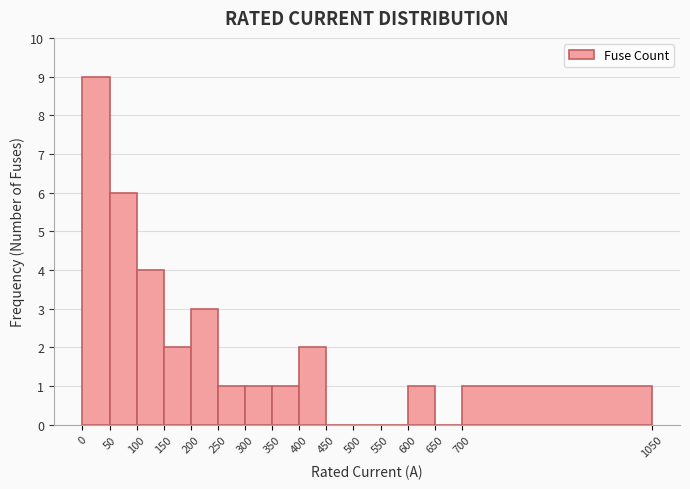

Reading left to right, transcribe this chart: for each bar, give the range it covers on the x-axis and its height. The values are not printed on the chart, so give them approximately, as read against the axis.

0 to 50: 9
50 to 100: 6
100 to 150: 4
150 to 200: 2
200 to 250: 3
250 to 300: 1
300 to 350: 1
350 to 400: 1
400 to 450: 2
450 to 500: 0
500 to 550: 0
550 to 600: 0
600 to 650: 1
650 to 700: 0
700 to 1050: 1